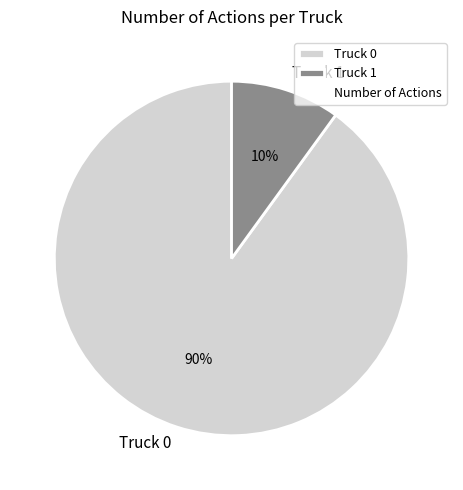

What is the smallest slice in the pie chart?

Truck 1